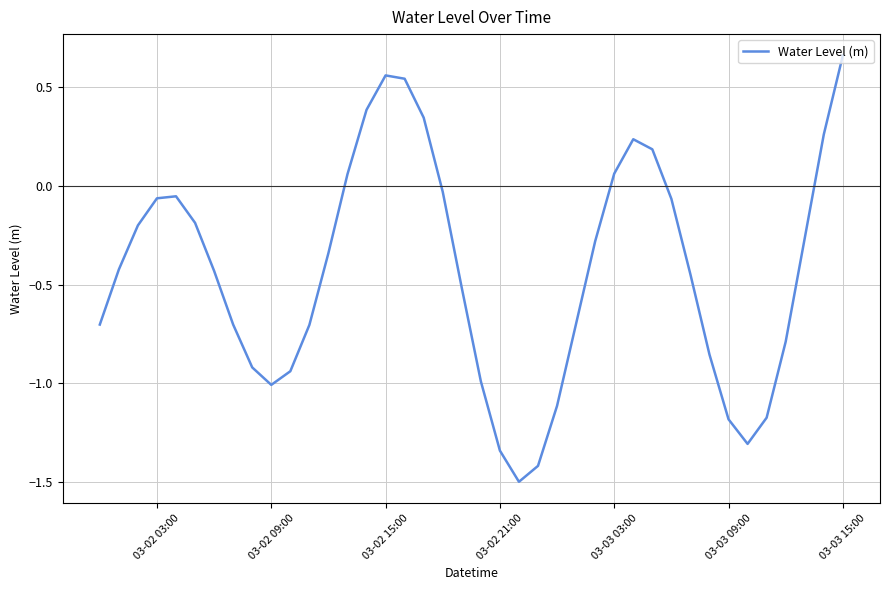

What is the smallest value displayed?

-1.5